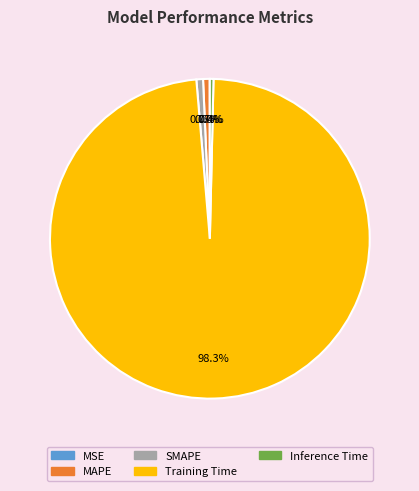

Combined, do Training Time and MAPE account for over 50%?

Yes